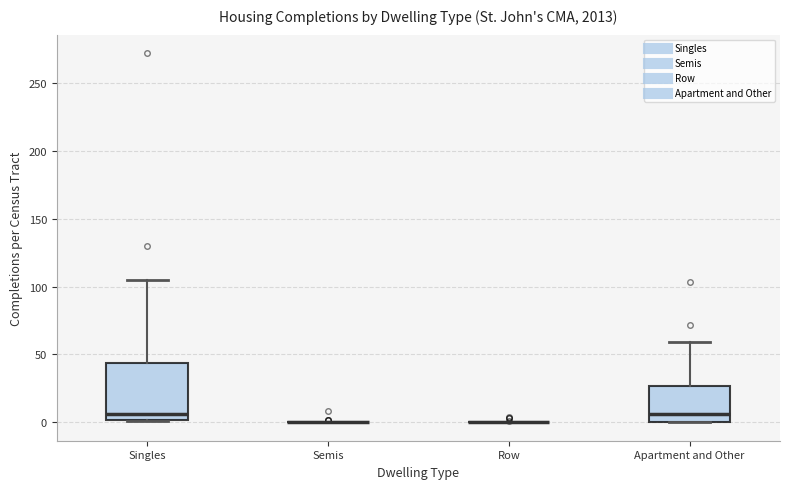

Comparing the boxes themselves (not the whiskers), which one is the tallest?

Singles